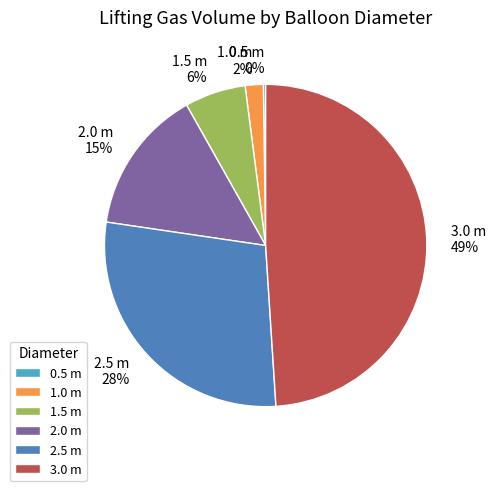

To the nearest percent, what is the difference between the largest and smallest slice percentages?

49%